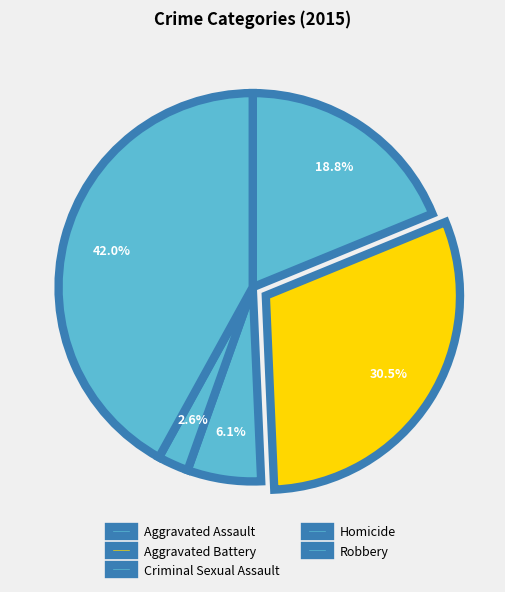

To the nearest percent, what percentage of the pie is Homicide?

3%